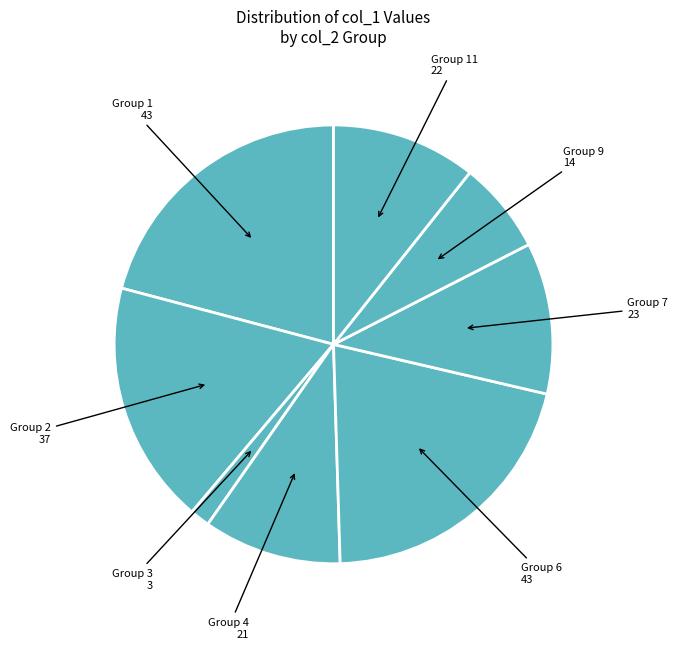

How many segments does this pie chart have?

8